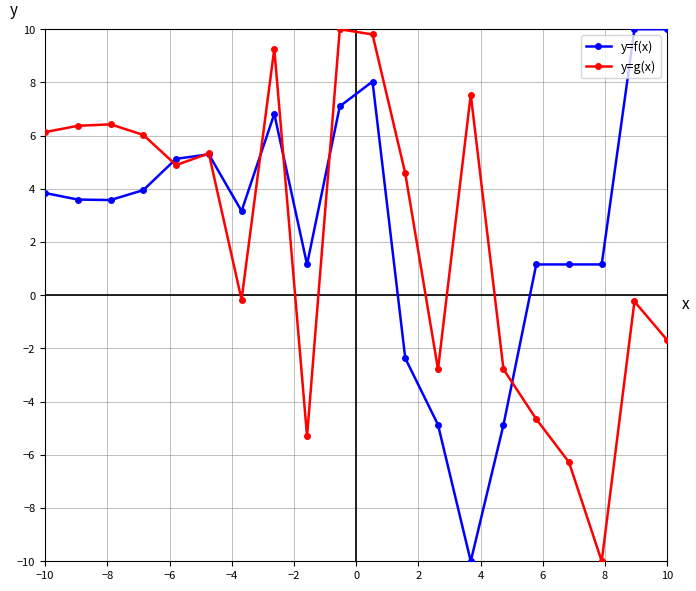

What is the highest value of the y=f(x) series?

10.0